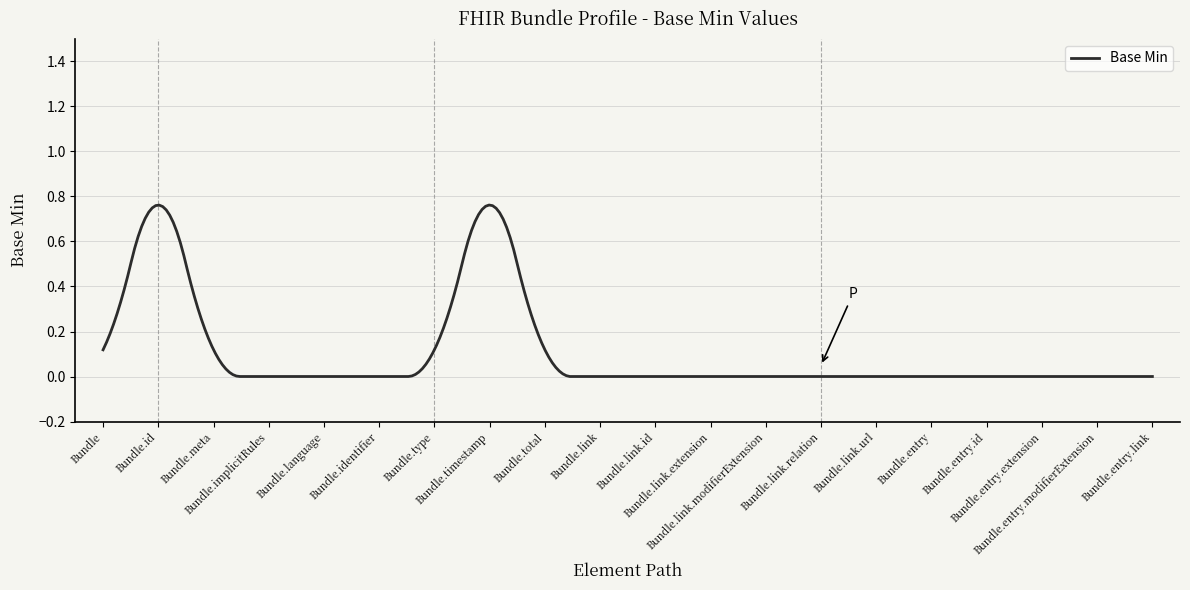

List the labels in order of value, largest first.

Bundle.id, Bundle.timestamp, Bundle, Bundle.meta, Bundle.implicitRules, Bundle.language, Bundle.identifier, Bundle.type, Bundle.total, Bundle.link, Bundle.link.id, Bundle.link.extension, Bundle.link.modifierExtension, Bundle.link.relation, Bundle.link.url, Bundle.entry, Bundle.entry.id, Bundle.entry.extension, Bundle.entry.modifierExtension, Bundle.entry.link